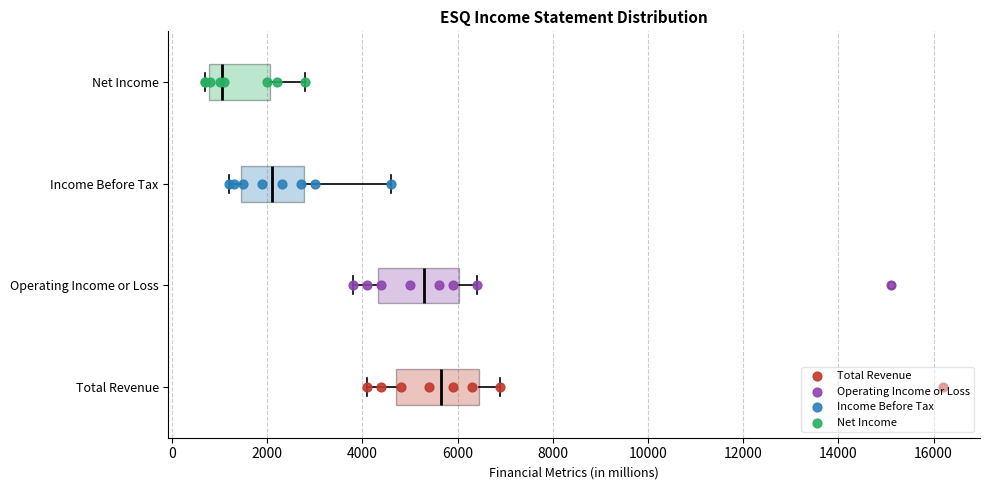

Reading bottom to top, transcribe this box plot: for each box, give where its median line is, the range the box spans, and where its two whiskers end, as read against the x-axis. The values are not printed on the chart, so give them approximately, as read against the axis.

Total Revenue: median 5600, box 4800 to 6400, whiskers 4200 to 7000
Operating Income or Loss: median 5400, box 4400 to 6000, whiskers 3800 to 6400
Income Before Tax: median 2200, box 1400 to 2800, whiskers 1200 to 4600
Net Income: median 1000, box 800 to 2000, whiskers 800 (just left of the box's left edge) to 2800